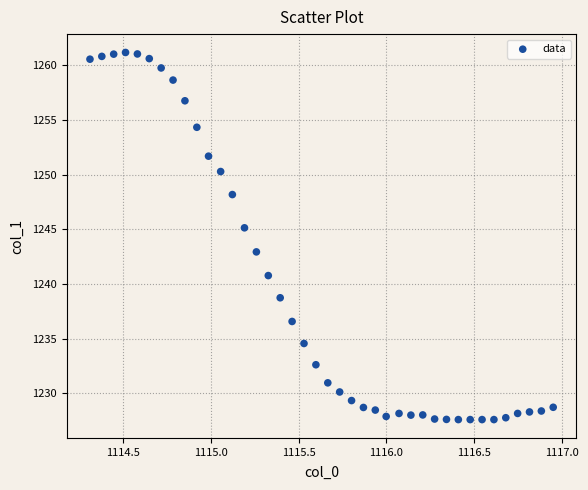

What is the range of Y values (max minus min)?

33.6